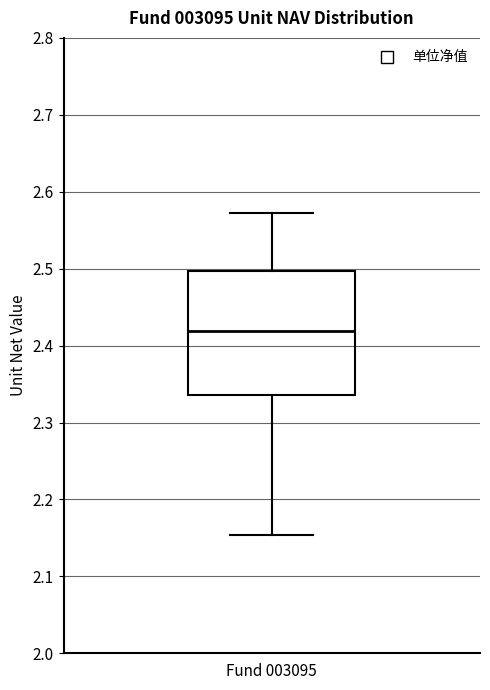

Read this box plot against the y-axis: the position of the median line, the range covered by the box, and the ends of both whiskers. The values are not printed on the chart, so give them approximately, as read against the axis.

median 2.42, box 2.34 to 2.50, whiskers 2.15 to 2.57